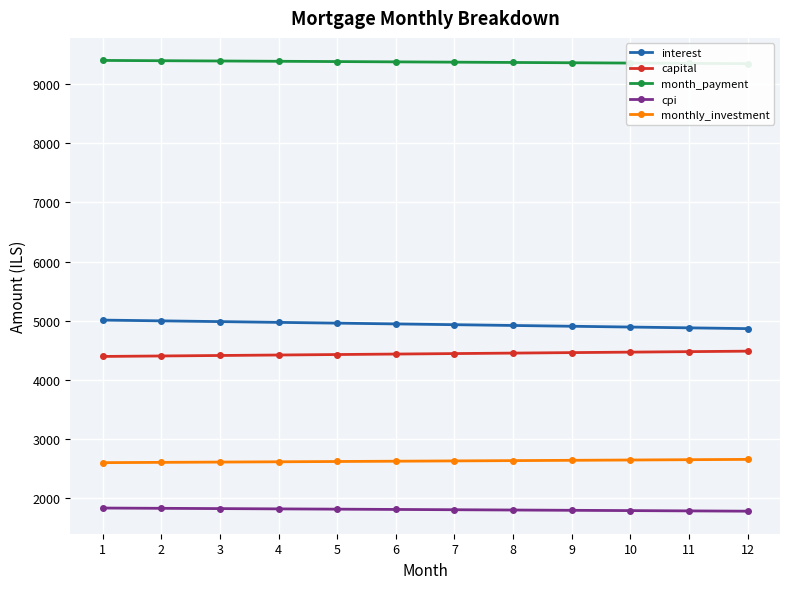

Which has a higher value, 2 or 9?

2